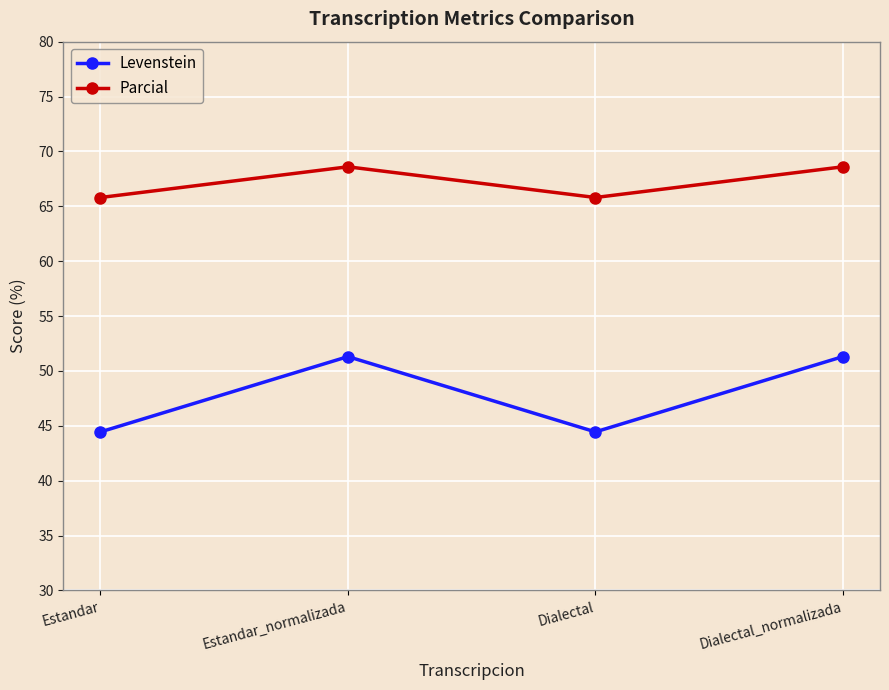

True or false: Parcial and Levenstein cross at least once.

False